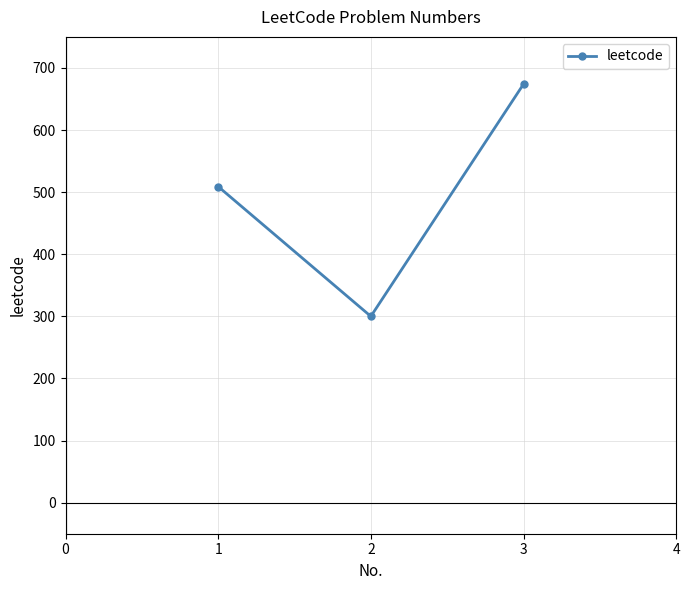

Reading right to left, what are all the values shown in this chart?

674	300	509